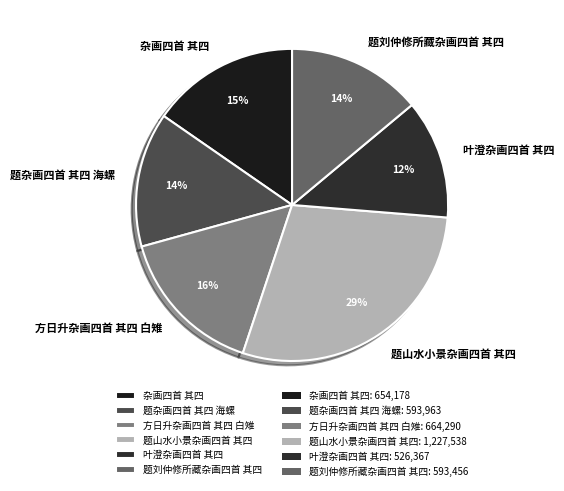

The 题山水小景杂画四首 其四 slice represents 29% of the pie. True or false?

True